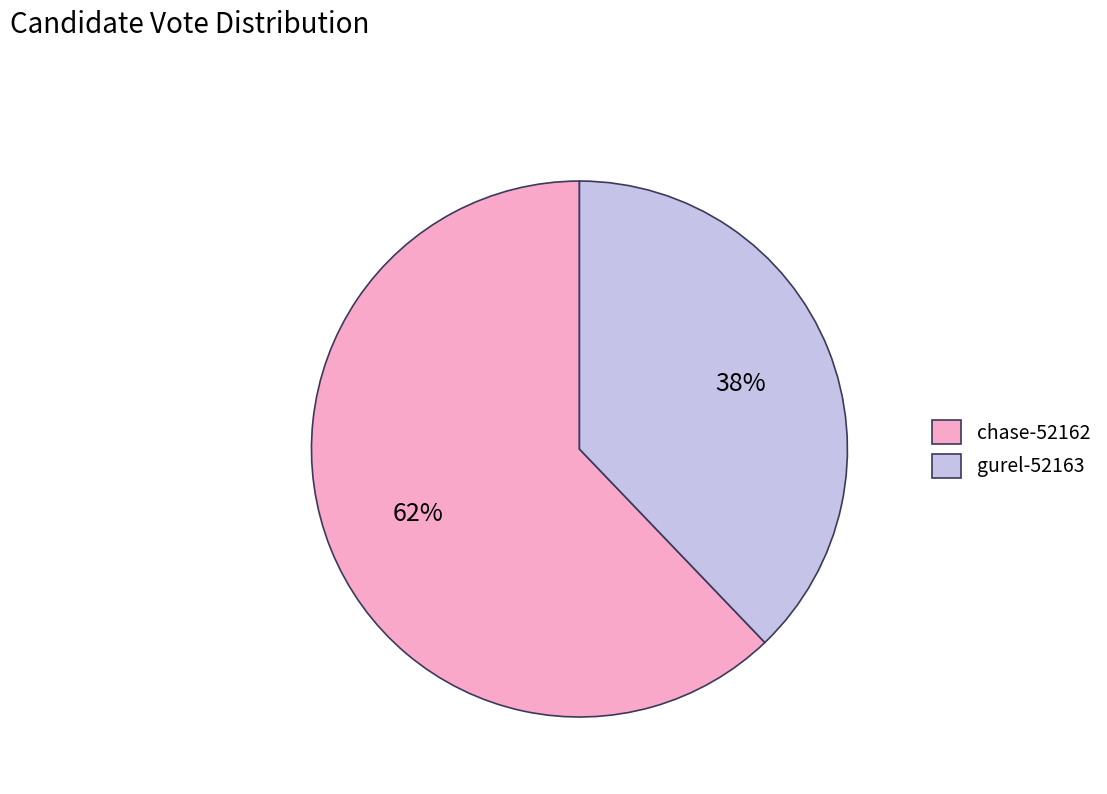

How many slices are in this pie chart?

2